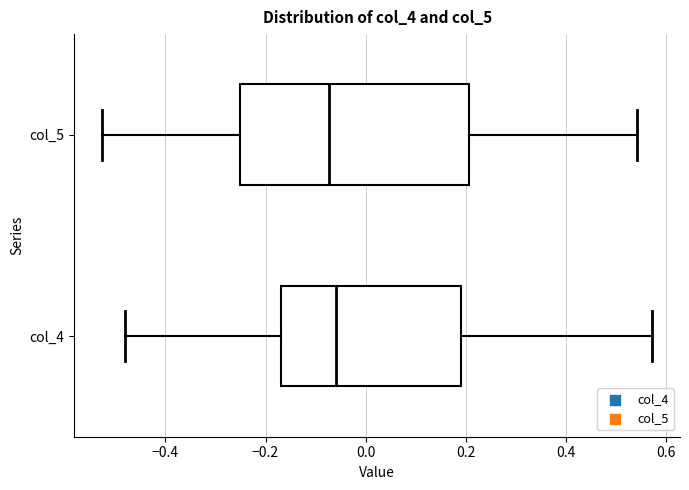

Comparing the boxes themselves (not the whiskers), which one is the widest?

col_5